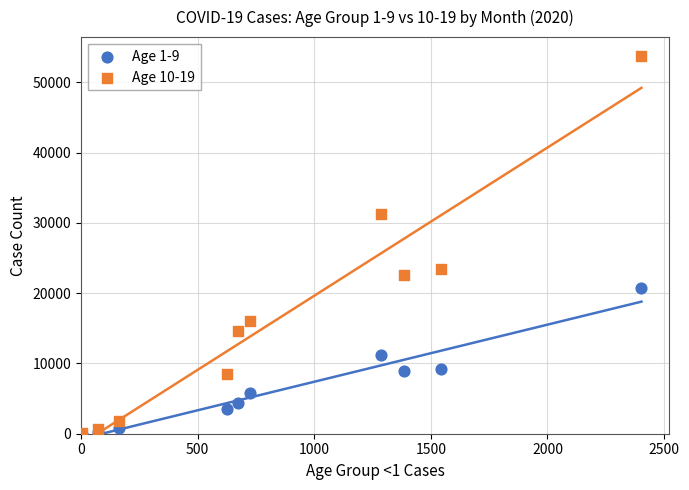

Which series has the largest Y range (max minus min)?

Age 10-19